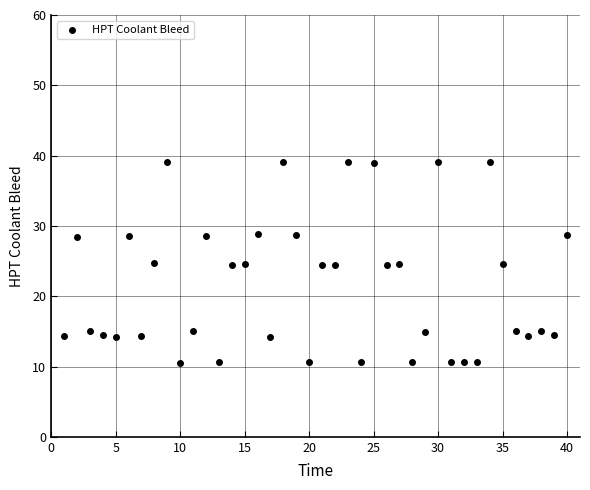

What is the range of Y values (max minus min)?

28.6